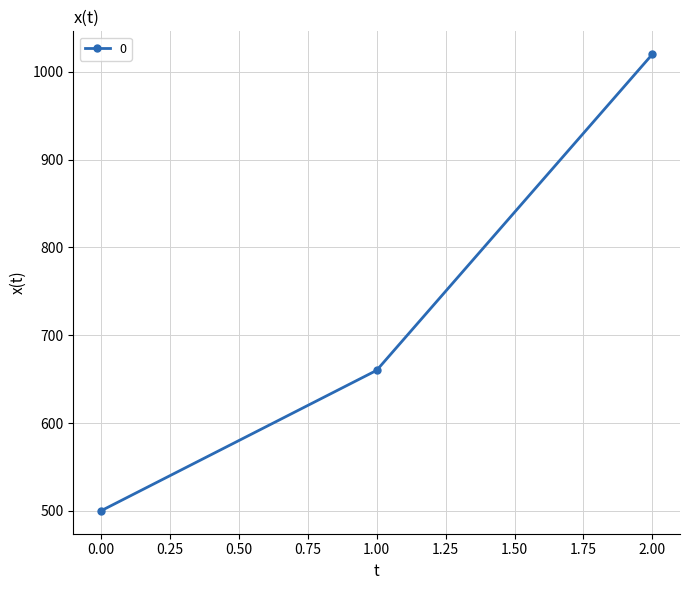

Between 0.00 and 1.00, which is larger?

1.00